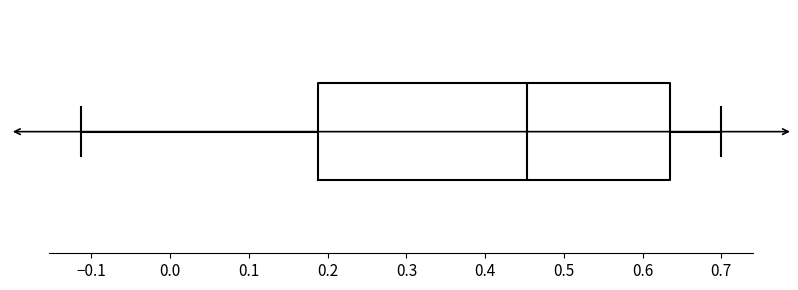

Where is the right edge of the box on the x-axis? The values are not printed on the chart, so give them approximately, as read against the axis.

0.64